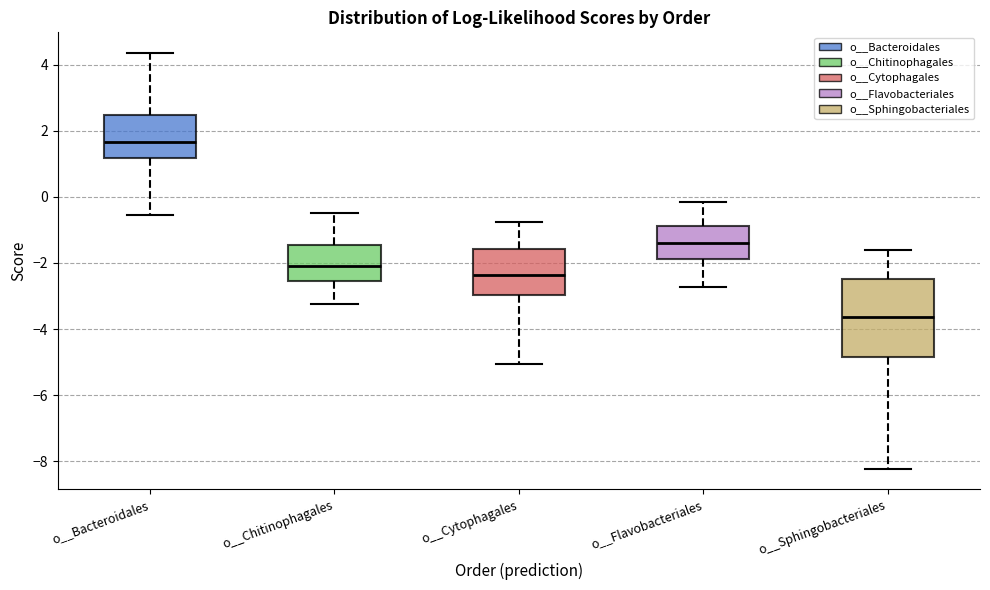

Reading left to right, transcribe this box plot: for each box, give where its median line is, the range the box spans, and where its two whiskers end, as read against the y-axis. The values are not printed on the chart, so give them approximately, as read against the axis.

o__Bacteroidales: median 1.6, box 1.2 to 2.4, whiskers -0.6 to 4.4
o__Chitinophagales: median -2.0, box -2.6 to -1.4, whiskers -3.2 to -0.6
o__Cytophagales: median -2.4, box -3.0 to -1.6, whiskers -5.0 to -0.8
o__Flavobacteriales: median -1.4, box -1.8 to -0.8, whiskers -2.8 to -0.2
o__Sphingobacteriales: median -3.6, box -4.8 to -2.4, whiskers -8.2 to -1.6